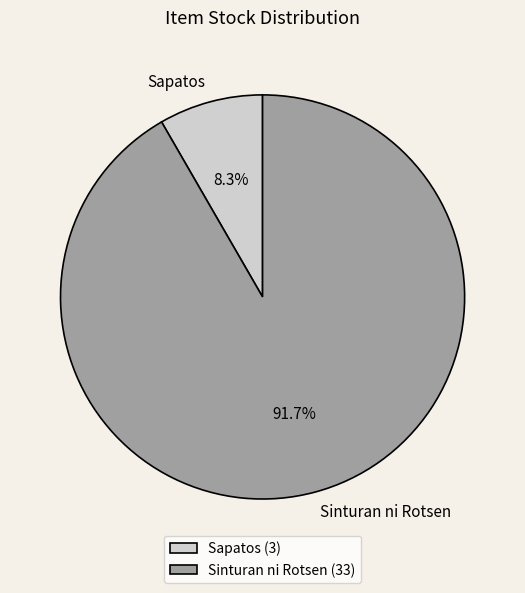

What is the total percentage of Sinturan ni Rotsen and Sapatos?

100.0%